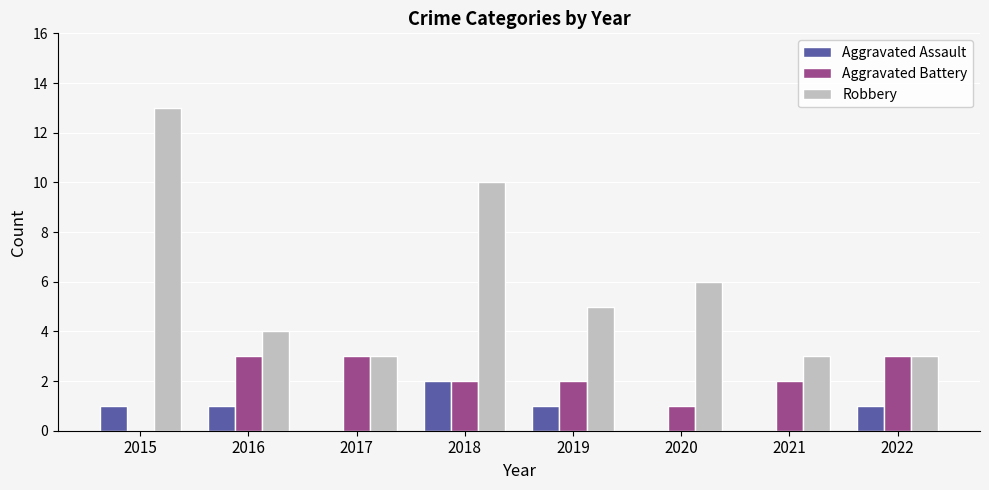

Does the chart contain stacked bars?

No